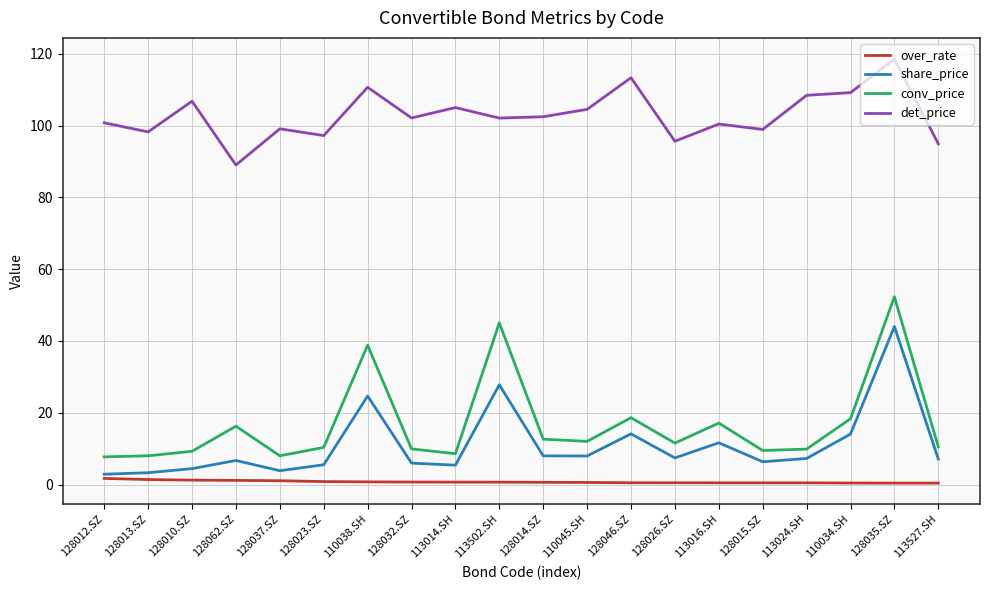

Is it true that det_price equals 109.2 at 110034.SH?

True